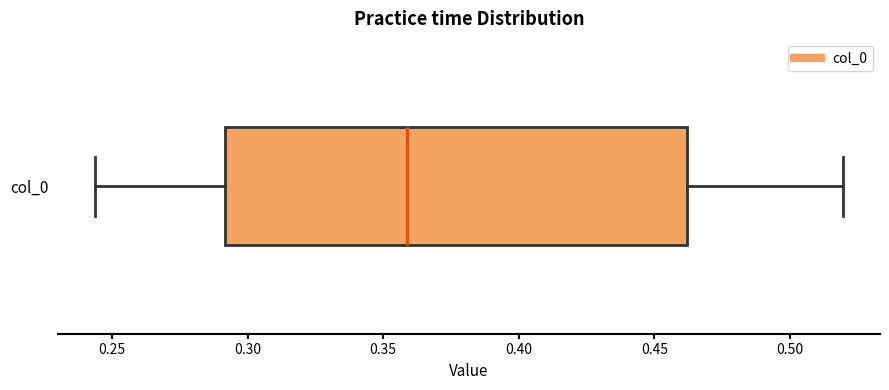

Read this box plot against the x-axis: the position of the median line, the range covered by the box, and the ends of both whiskers. The values are not printed on the chart, so give them approximately, as read against the axis.

median 0.360, box 0.290 to 0.460, whiskers 0.245 to 0.520